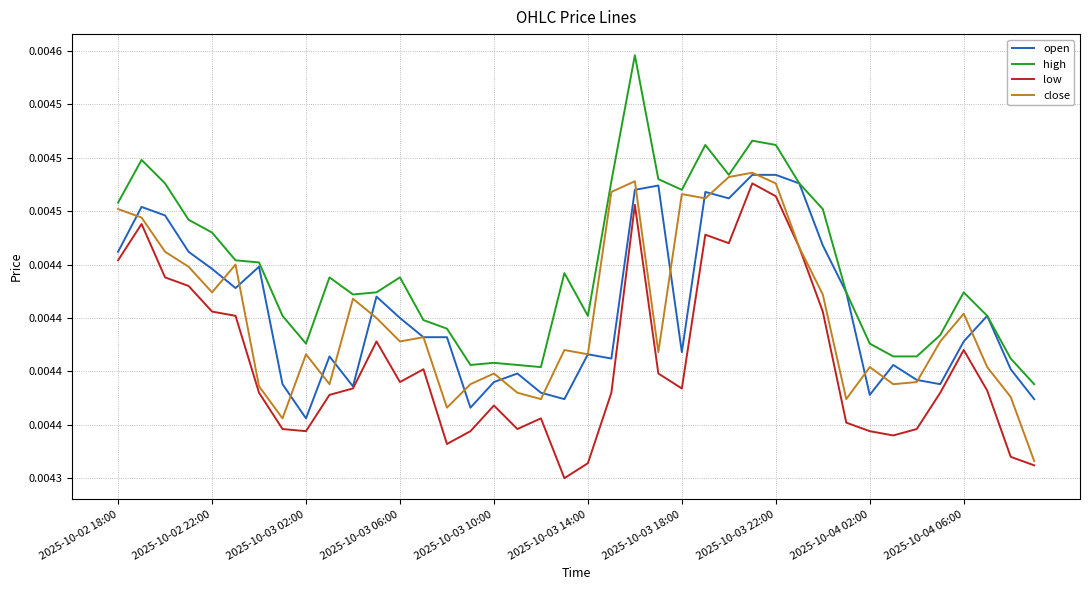

Does the chart have visible grid lines?

Yes